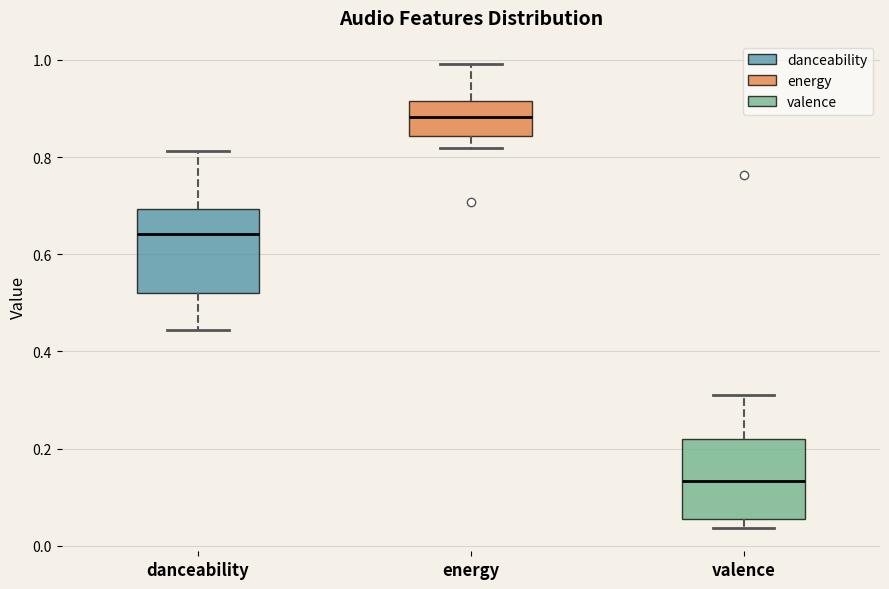

Reading left to right, transcribe this box plot: for each box, give where its median line is, the range the box spans, and where its two whiskers end, as read against the y-axis. The values are not printed on the chart, so give them approximately, as read against the axis.

danceability: median 0.64, box 0.52 to 0.70, whiskers 0.44 to 0.82
energy: median 0.88, box 0.84 to 0.92, whiskers 0.82 to 1.00
valence: median 0.14, box 0.06 to 0.22, whiskers 0.04 to 0.32